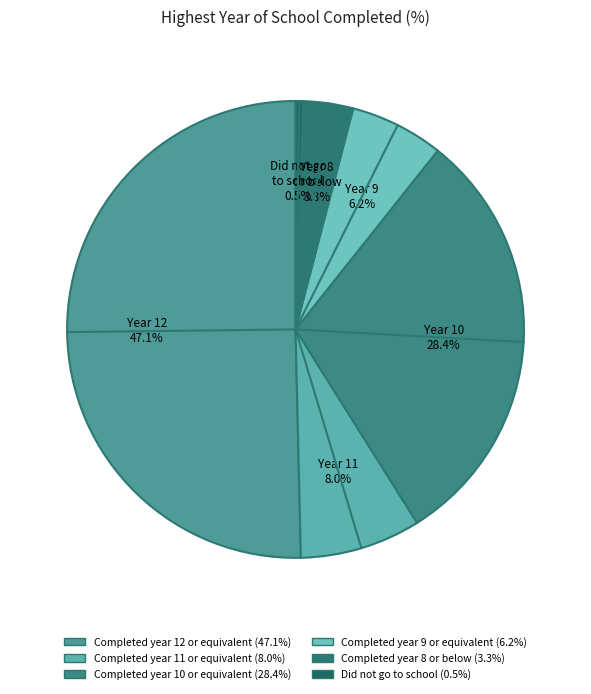

Does Completed year 12 or equivalent account for over 50% of the chart?

Yes